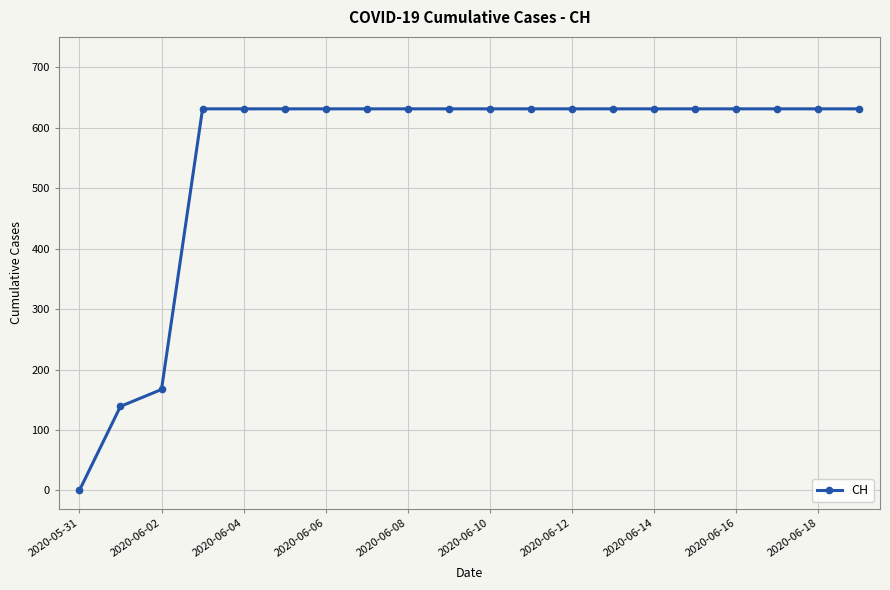

What is the maximum value shown in the chart?

631